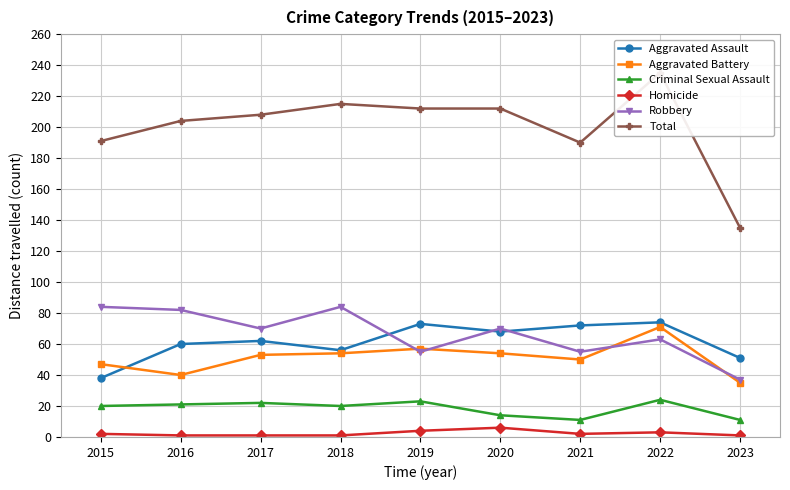

True or false: Total and Aggravated Battery cross at least once.

False